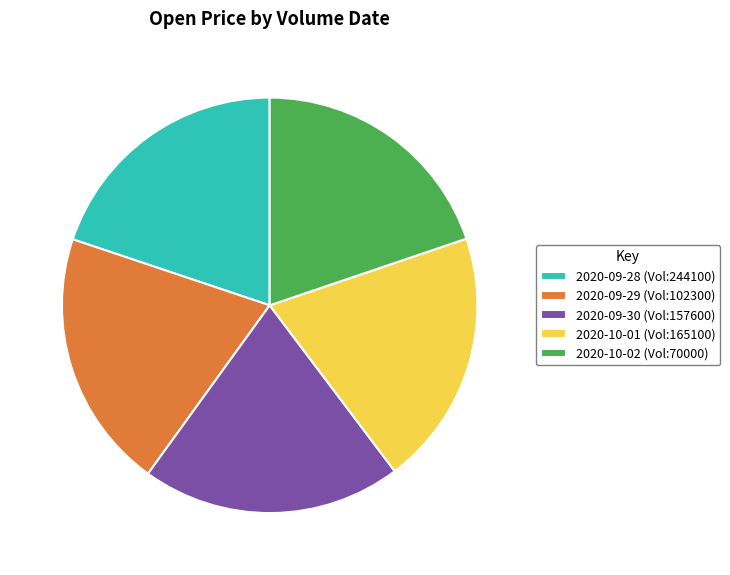

Does any single category account for the majority?

No